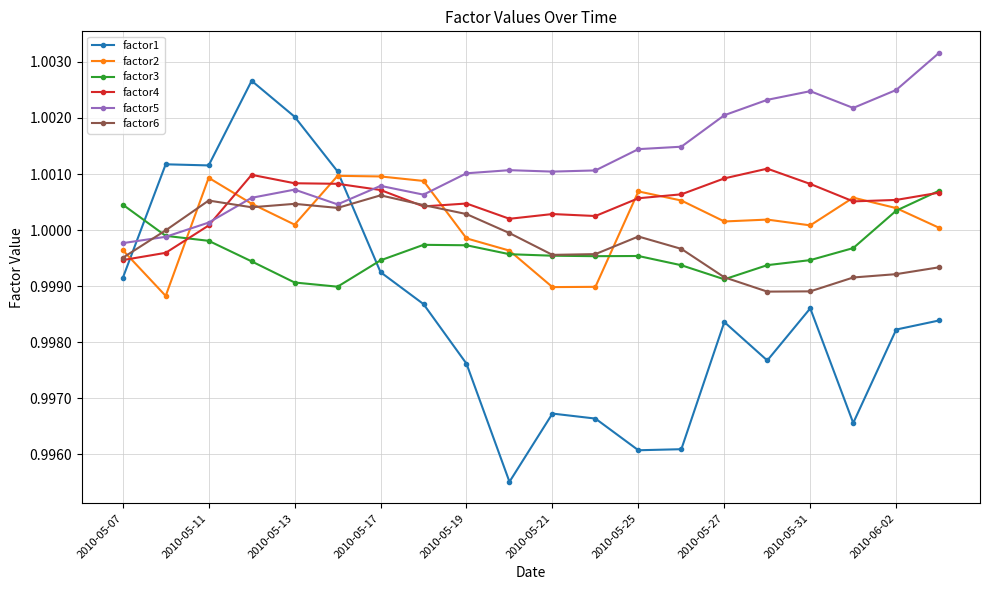

Which series has the largest range (max minus min)?

factor1